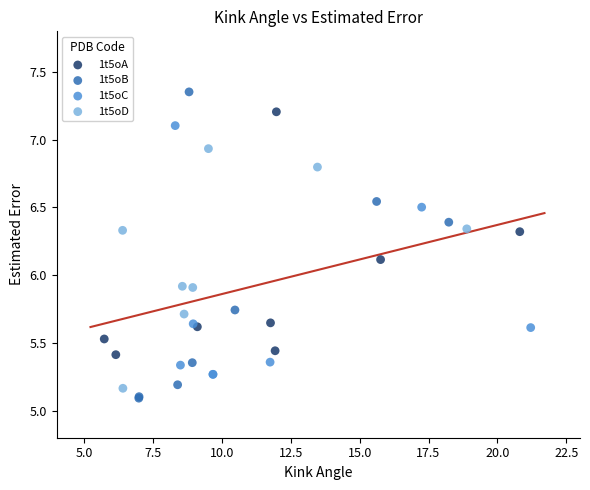

Which series has the largest Y range (max minus min)?

1t5oB